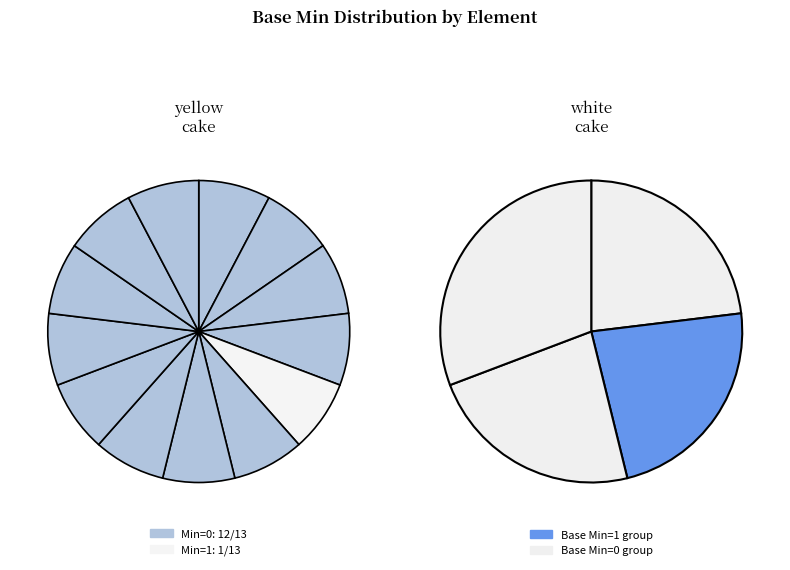

Is there a majority slice in this chart?

Yes